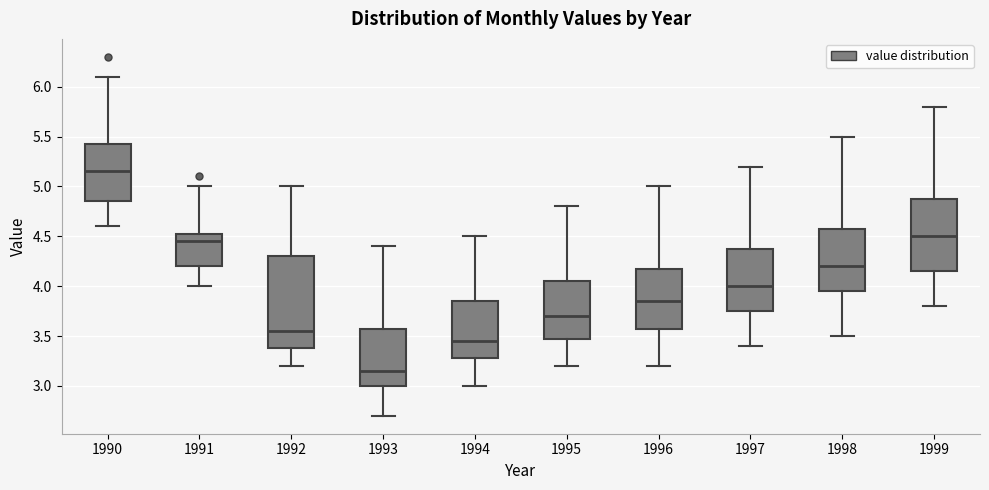

Where does the upper whisker of the box at x = 1992 end on the y-axis? The values are not printed on the chart, so give them approximately, as read against the axis.

5.00